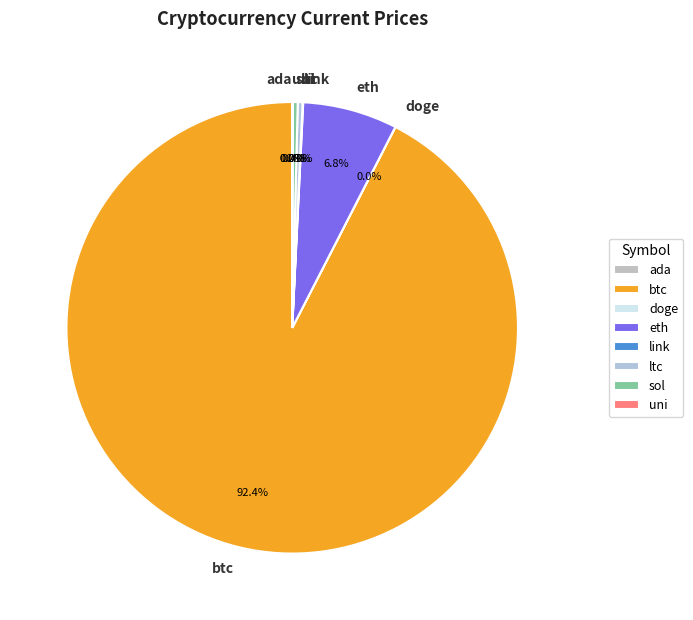

How much of the chart is everything except ltc?

99.7%